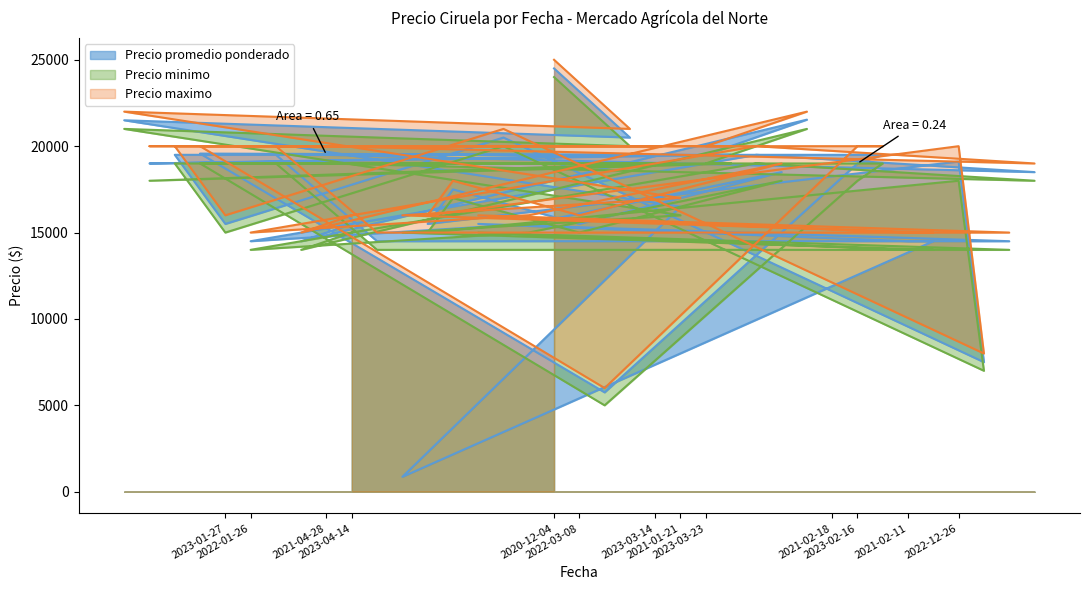

Rank the series at 2021-02-18 from lowest to highest value.

Precio minimo, Precio promedio ponderado, Precio maximo